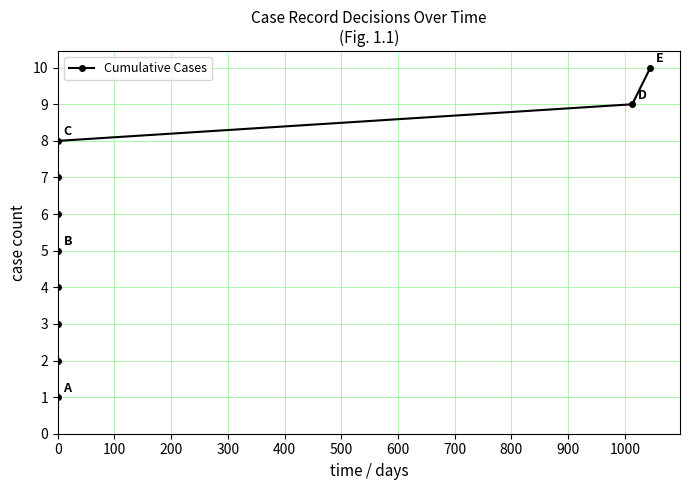

What is the minimum value shown in the chart?

1